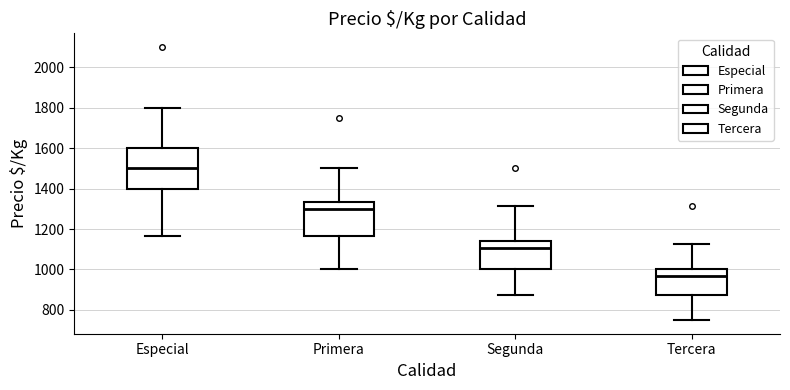

Reading left to right, read every box against the y-axis: the position of its median line, the range the box covers, and the ends of its whiskers. The values are not printed on the chart, so give them approximately, as read against the axis.

Especial: median 1500, box 1400 to 1600, whiskers 1160 to 1800
Primera: median 1300, box 1160 to 1340, whiskers 1000 to 1500
Segunda: median 1100, box 1000 to 1140, whiskers 880 to 1320
Tercera: median 960, box 880 to 1000, whiskers 760 to 1120